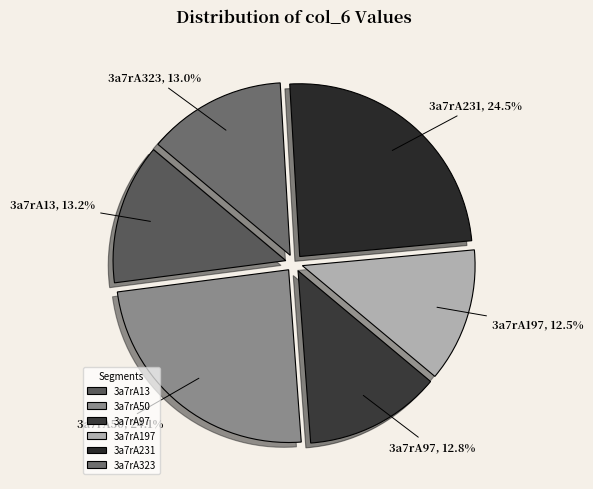

How much of the chart is everything except 3a7rA97?

87.2%